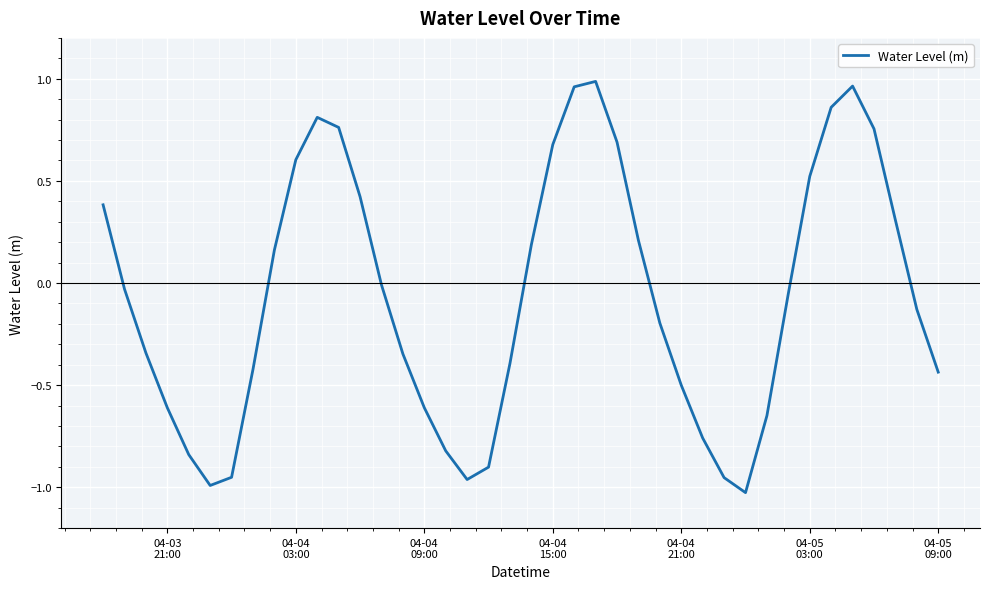

Does the chart display data point markers on the line(s)?

No